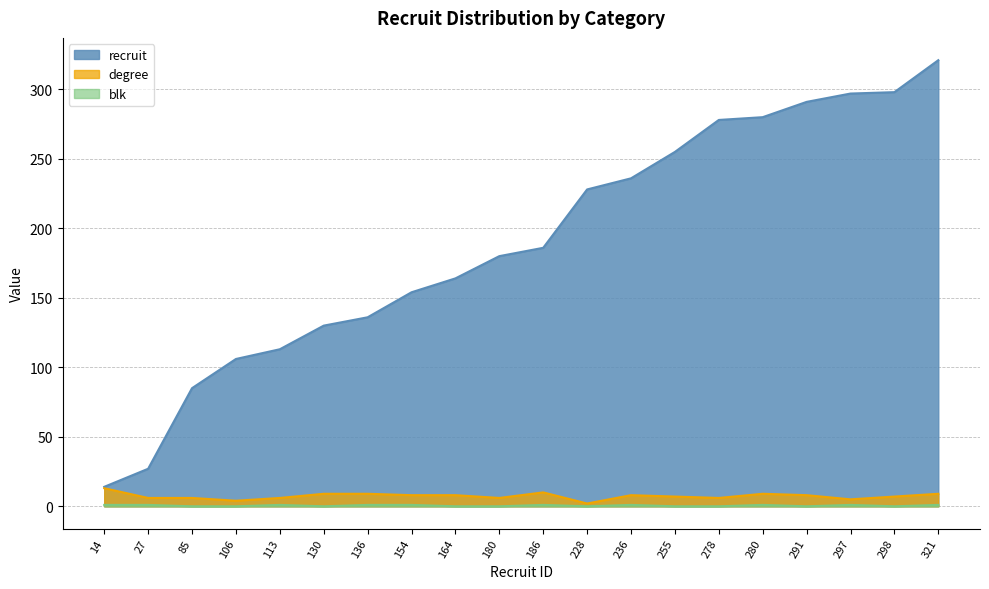

True or false: degree and recruit cross at least once.

False